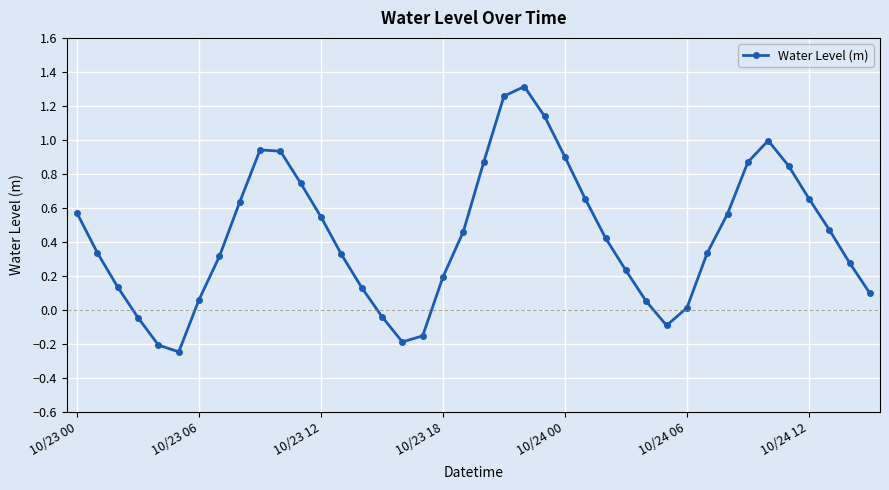

What is the difference between the maximum and minimum values?

1.6